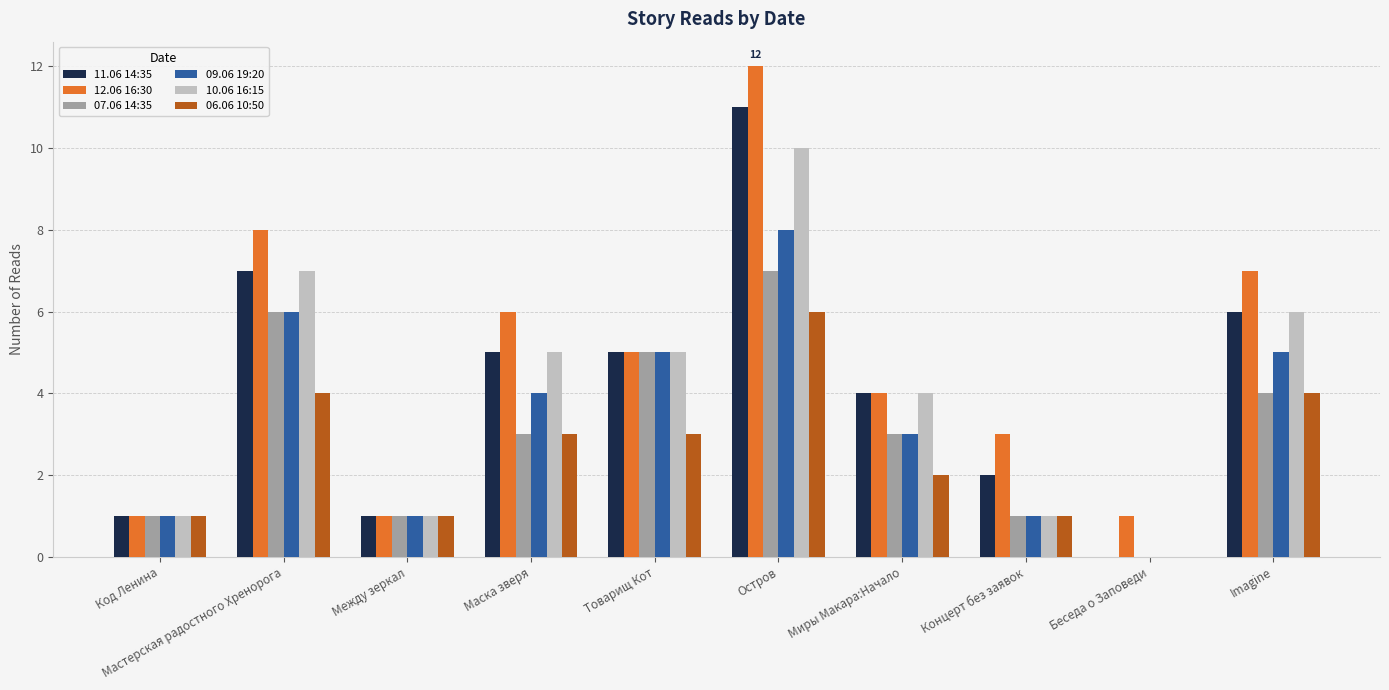

What value does the 09.06 19:20 series have at Imagine?

5